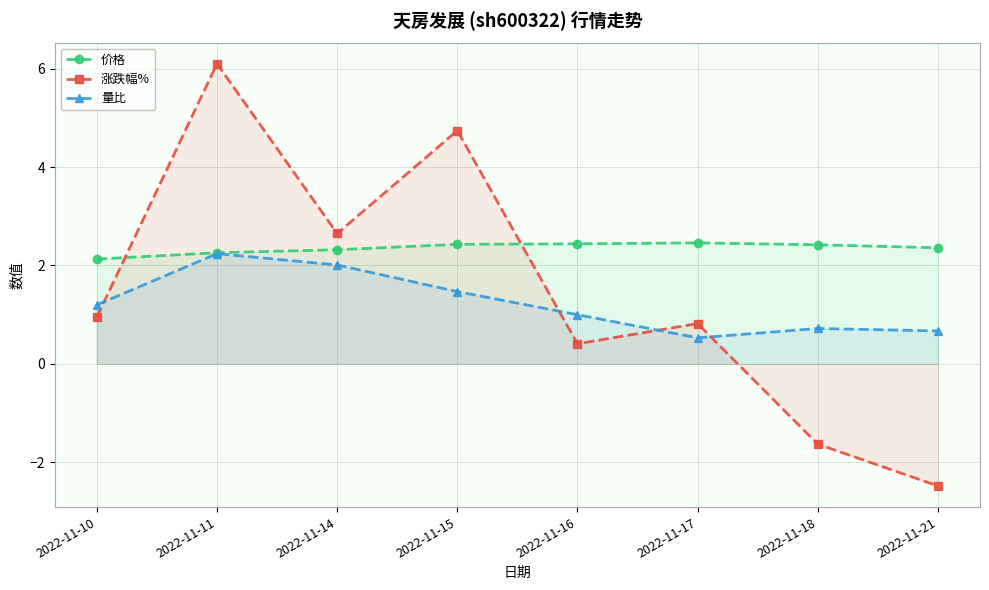

After their last crossing, which series has the higher values: 量比 or 涨跌幅%?

量比